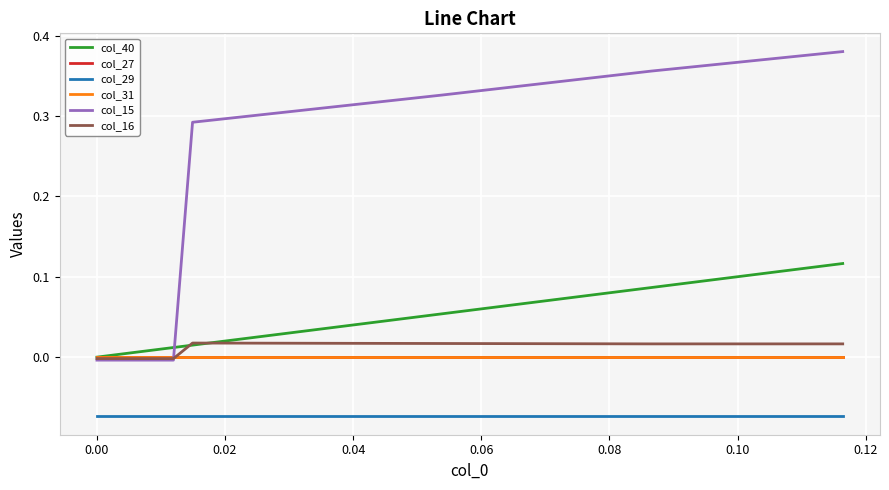

True or false: col_29 and col_40 intersect in this chart.

False